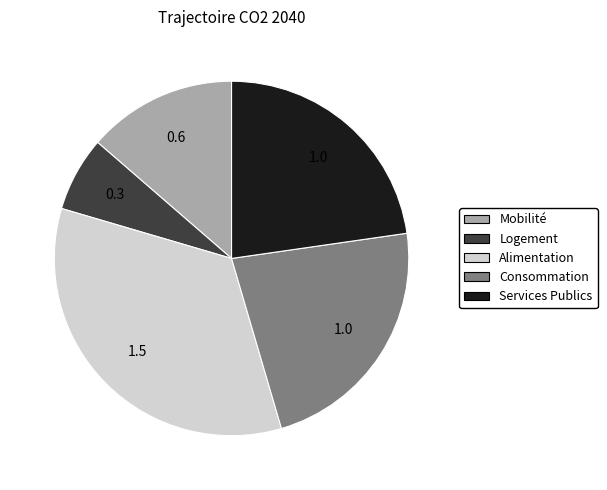

Is Services Publics the majority of the pie?

No